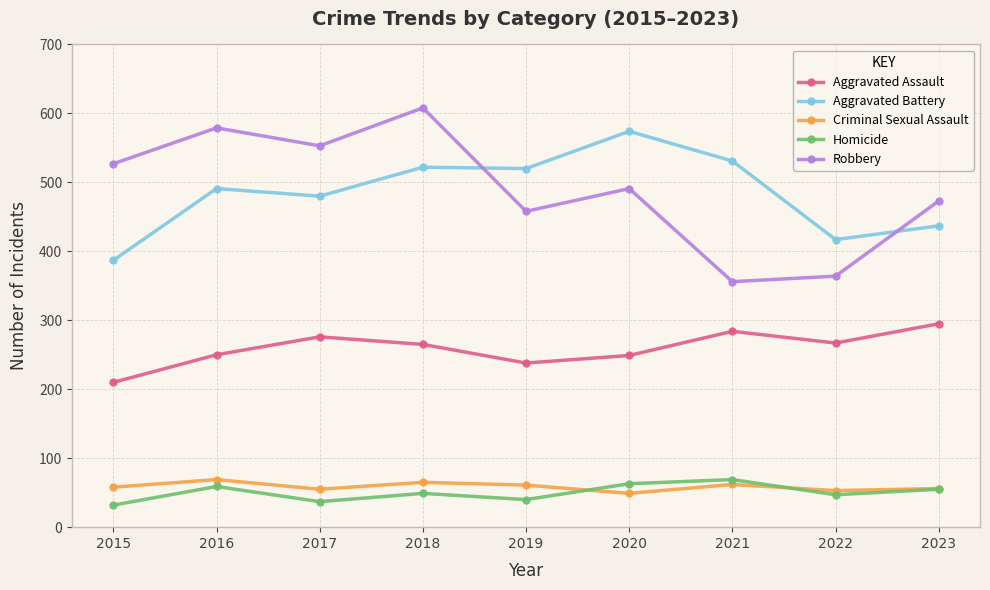

Which series changed the most between 2017 and 2022?

Robbery